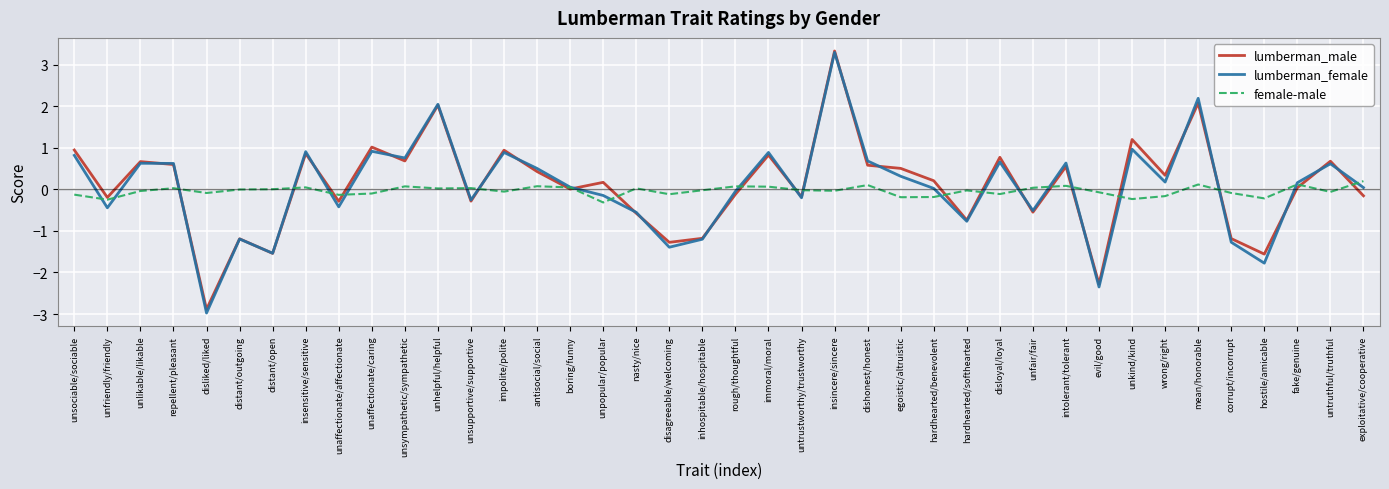

What is the minimum value for lumberman_female?

-3.0